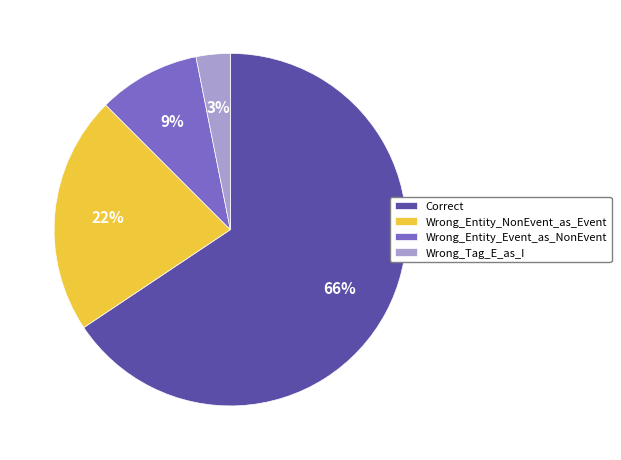

True or false: Wrong_Tag_E_as_I accounts for 3% of the total.

True